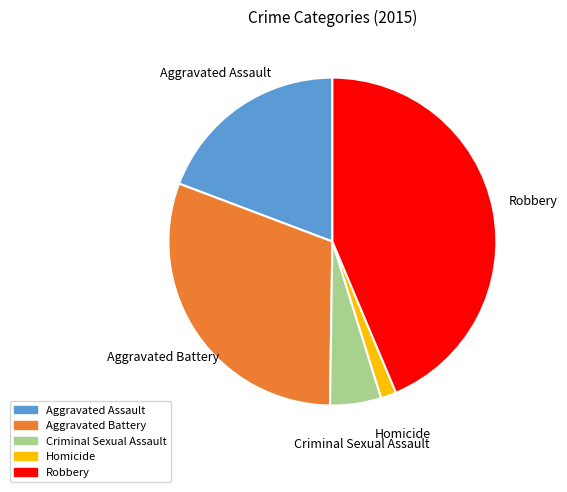

Between Aggravated Assault and Homicide, which is larger?

Aggravated Assault